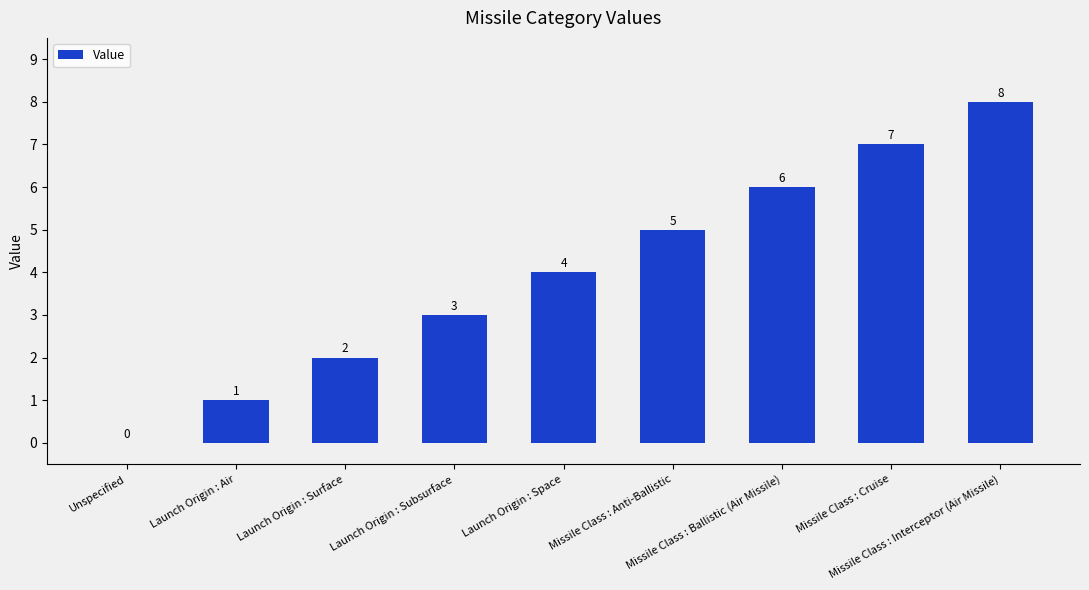

What is the change in value from Unspecified to Launch Origin : Air?

+1